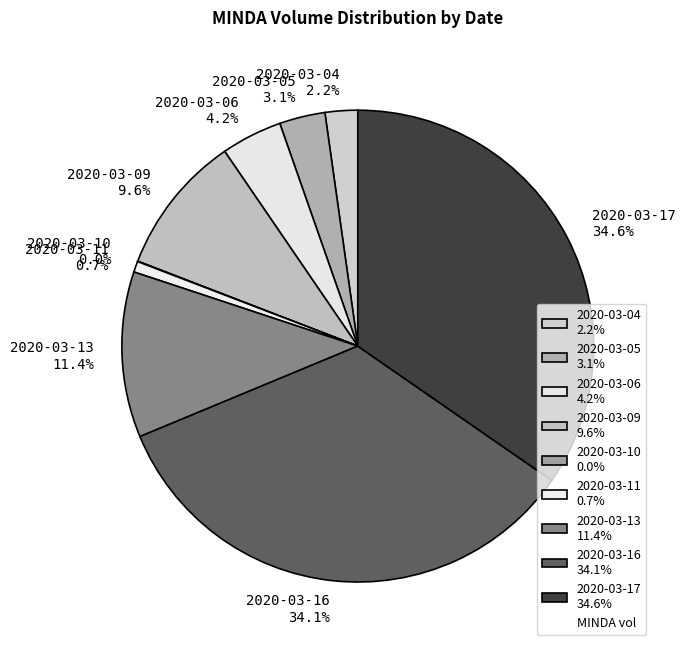

Which slice is the largest?

2020-03-17